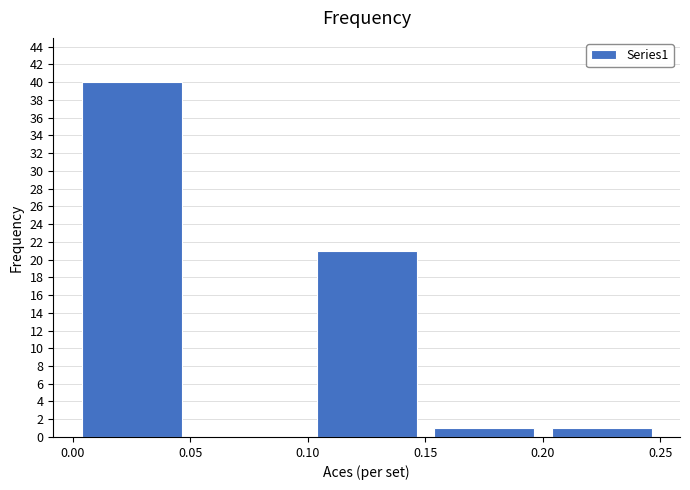

Reading left to right, list every bar in this chart as the range it spans on the x-axis followed by its height. The values are not printed on the chart, so give them approximately, as read against the axis.

0.00 to 0.05: 40
0.05 to 0.10: 0
0.10 to 0.15: 21
0.15 to 0.20: 1
0.20 to 0.25: 1